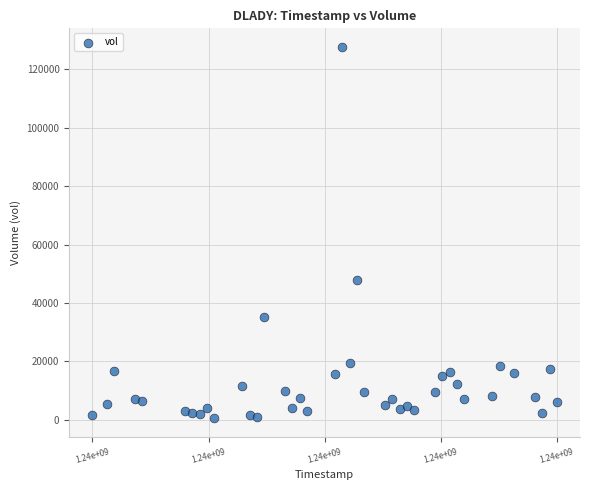

What Y value in the scatter plot is closest to 64100?

47900